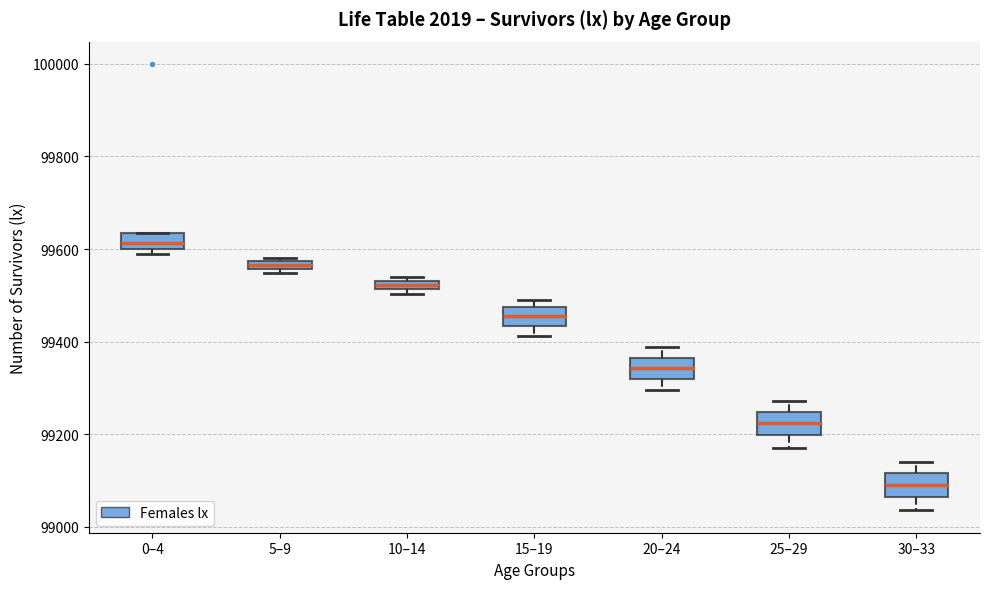

Where does the median line of the box for 0–4 sit on the y-axis? The values are not printed on the chart, so give them approximately, as read against the axis.

99620